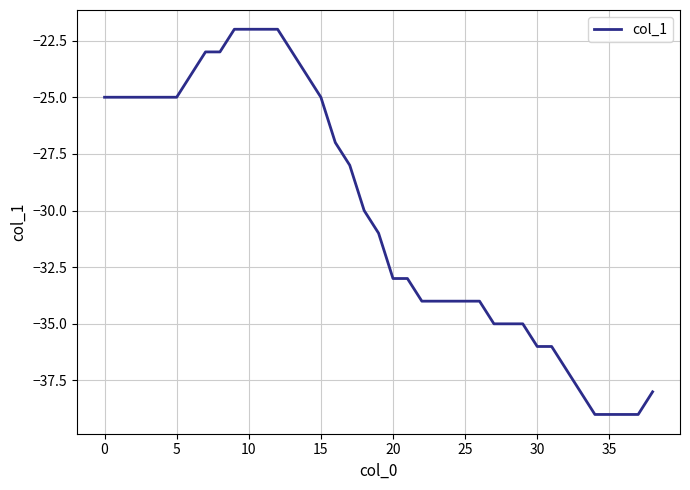

What is the greatest value displayed?

-22